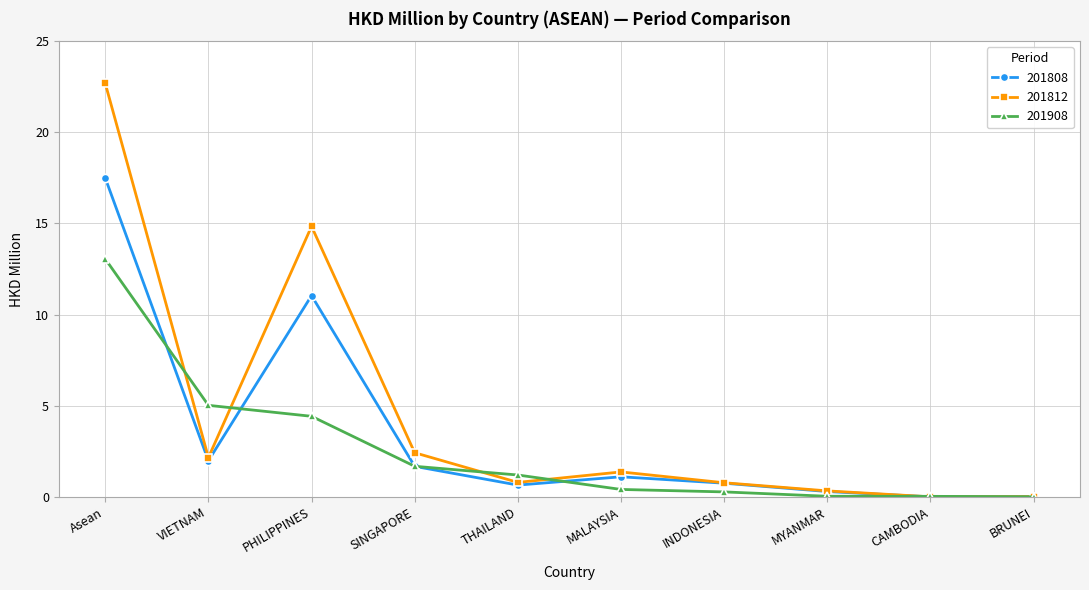

At which category is the sum across all series the highest?

Asean